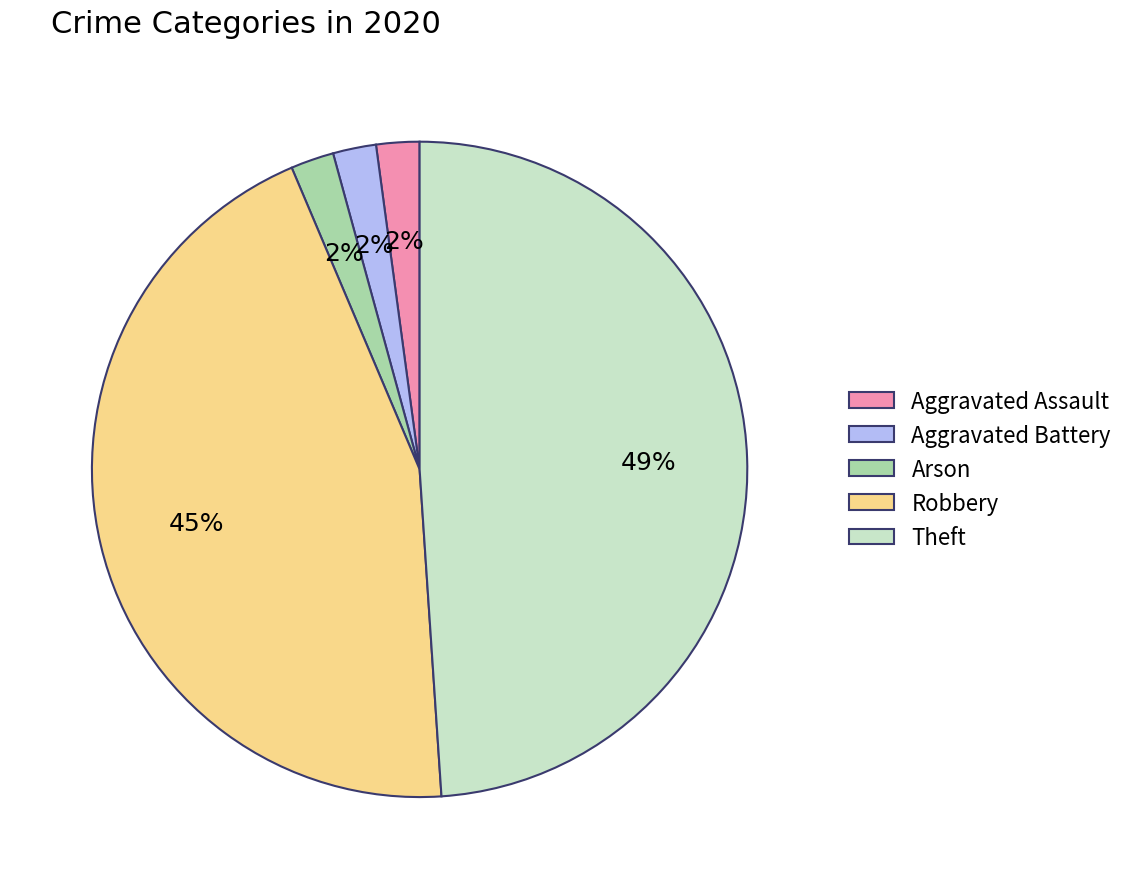

Is it true that Aggravated Battery is 2% of the pie?

True